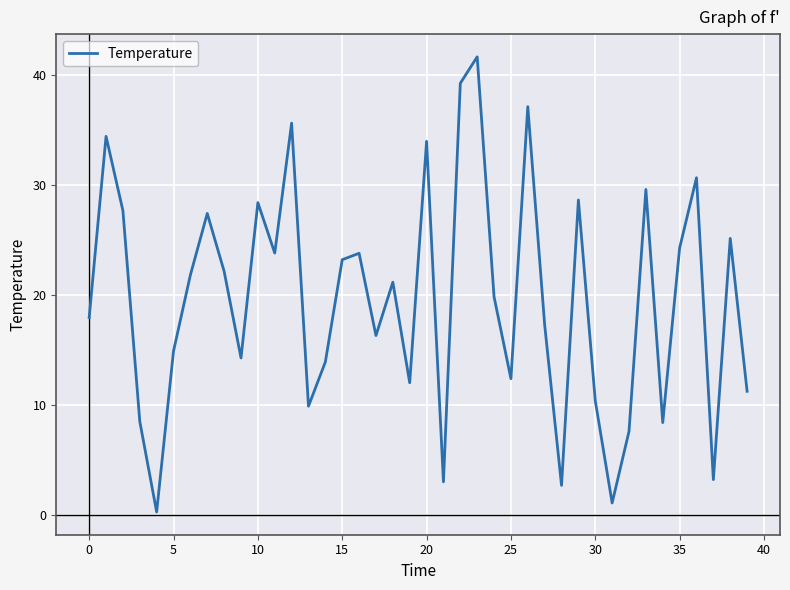

How many lines are shown in the chart?

1